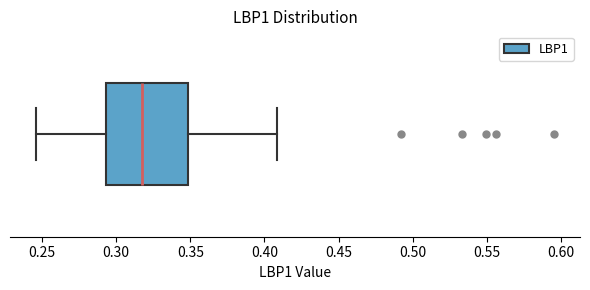

Transcribe this box plot: give where the median line is, the range the box spans, and where the two whiskers end, as read against the x-axis. The values are not printed on the chart, so give them approximately, as read against the axis.

median 0.320, box 0.295 to 0.350, whiskers 0.245 to 0.410